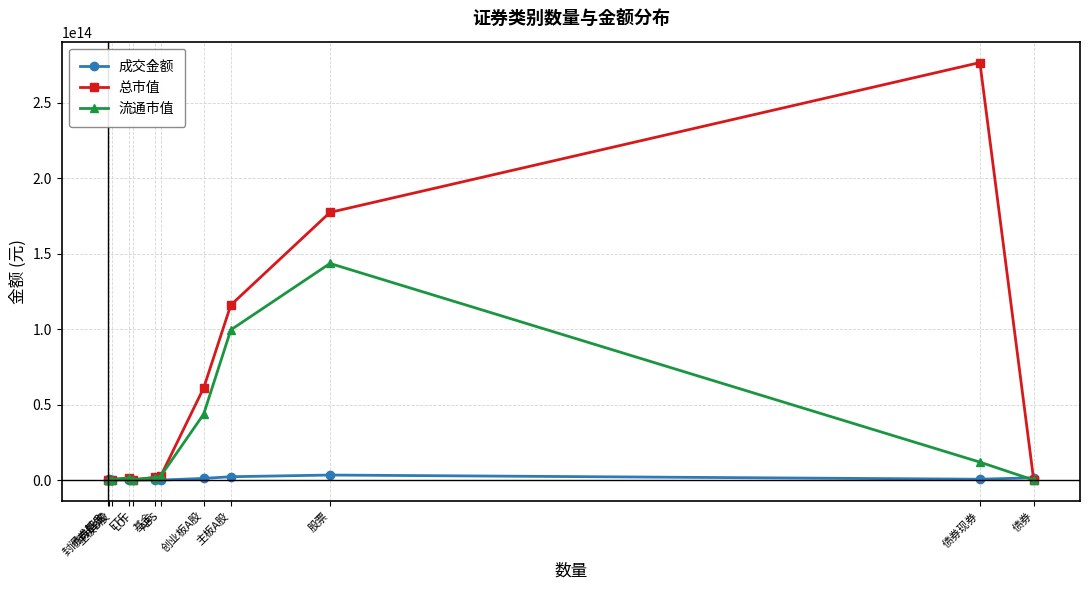

Which series has the largest range (max minus min)?

总市值